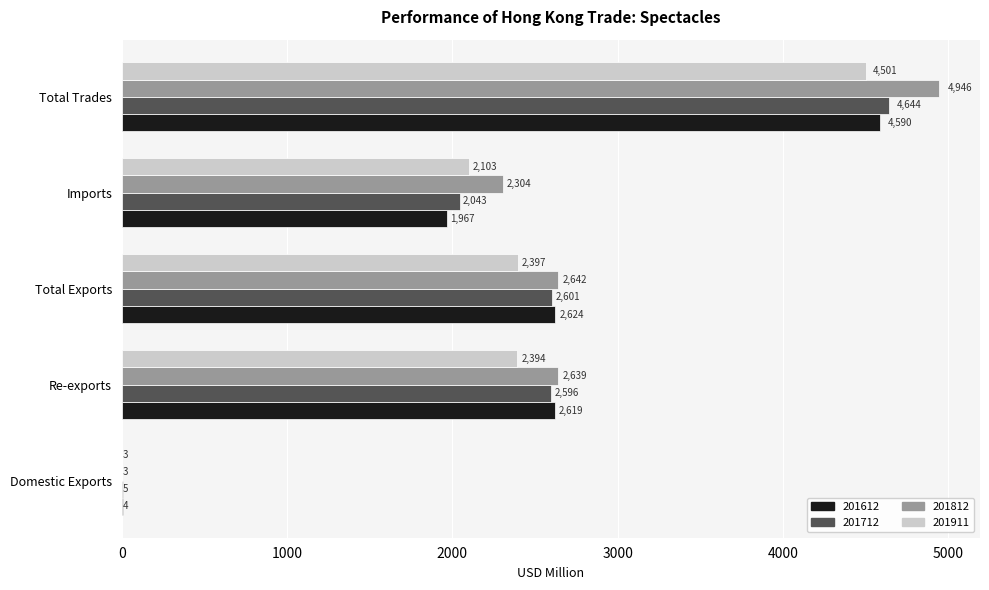

What is the approximate value of 201911 at Total Exports?

2397.2